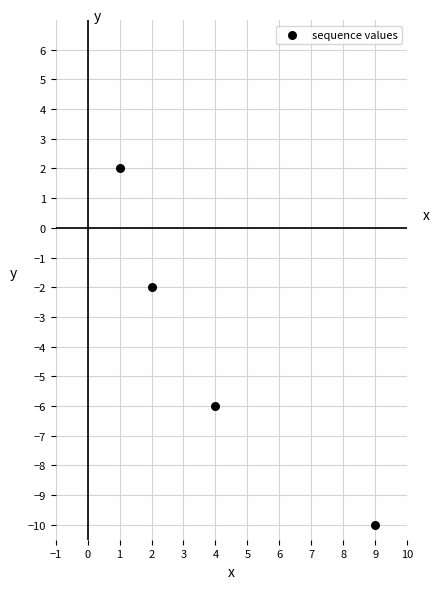

What is the range of Y values (max minus min)?

12